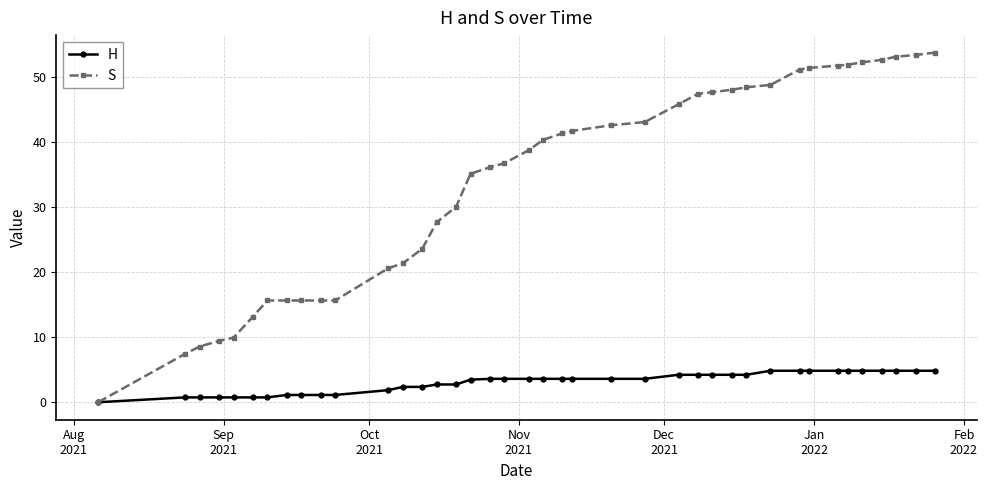

What is the value of the H point at the 22nd from the left?

3.6